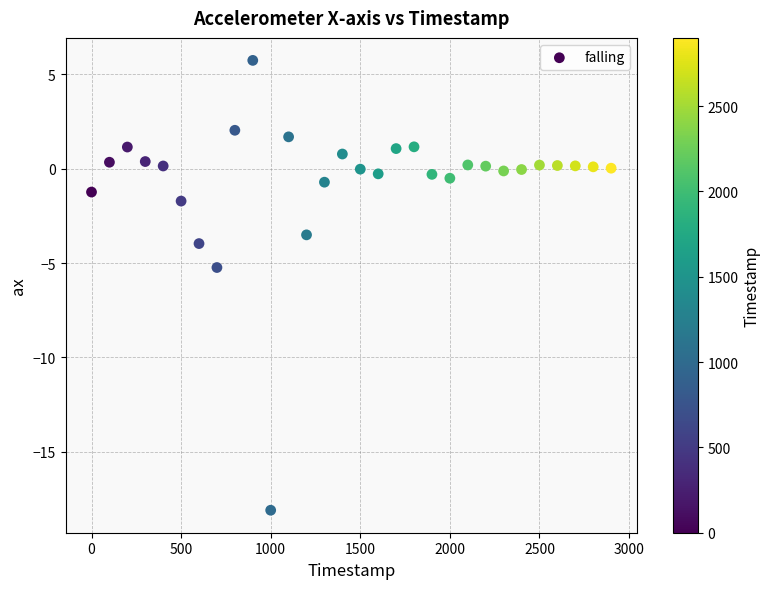

What Y value in the scatter plot is closest to -6?

-5.2